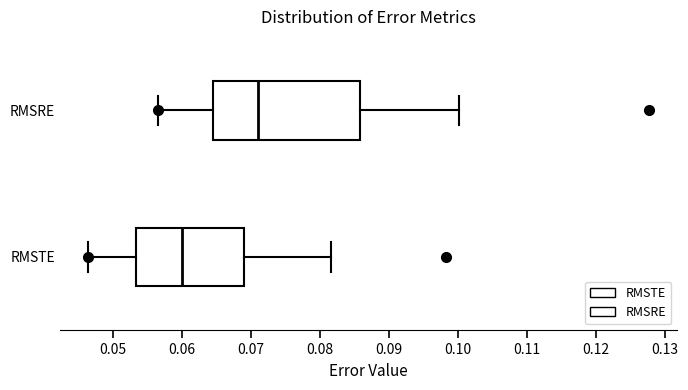

Reading bottom to top, read every box against the x-axis: the position of its median line, the range the box covers, and the ends of its whiskers. The values are not printed on the chart, so give them approximately, as read against the axis.

RMSTE: median 0.060, box 0.053 to 0.069, whiskers 0.046 to 0.082
RMSRE: median 0.071, box 0.065 to 0.086, whiskers 0.057 to 0.100